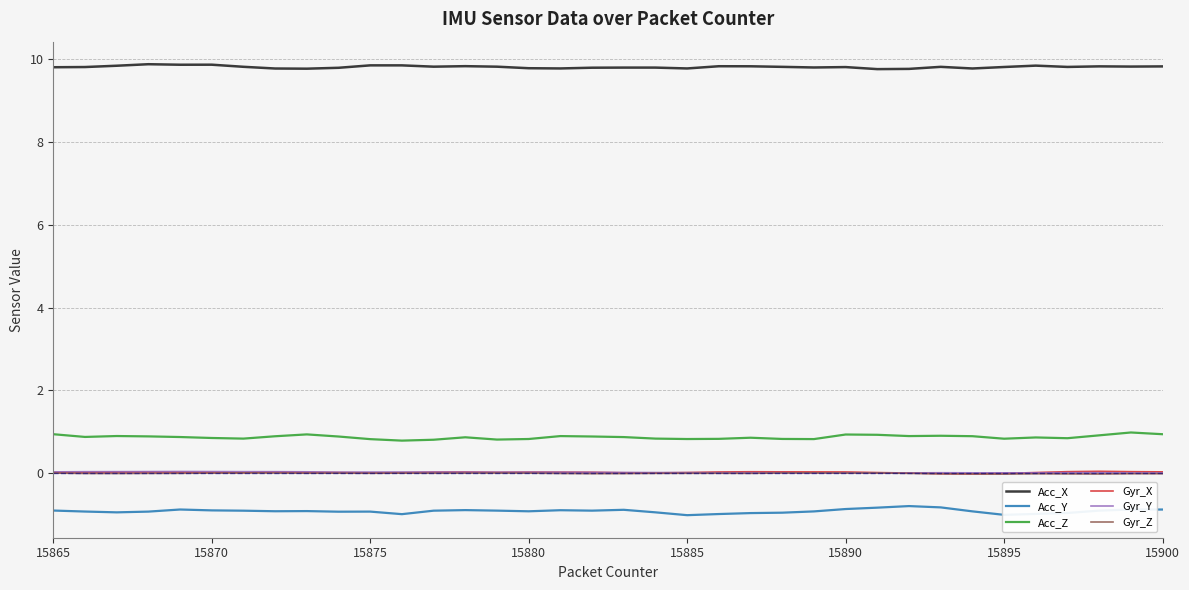

What are all the series names shown in the legend?

Acc_X, Acc_Y, Acc_Z, Gyr_X, Gyr_Y, Gyr_Z